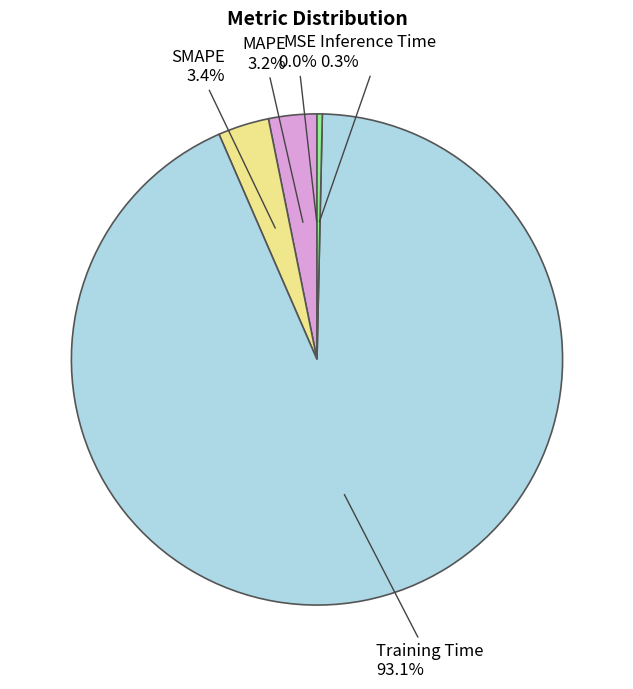

Does any single category account for the majority?

Yes